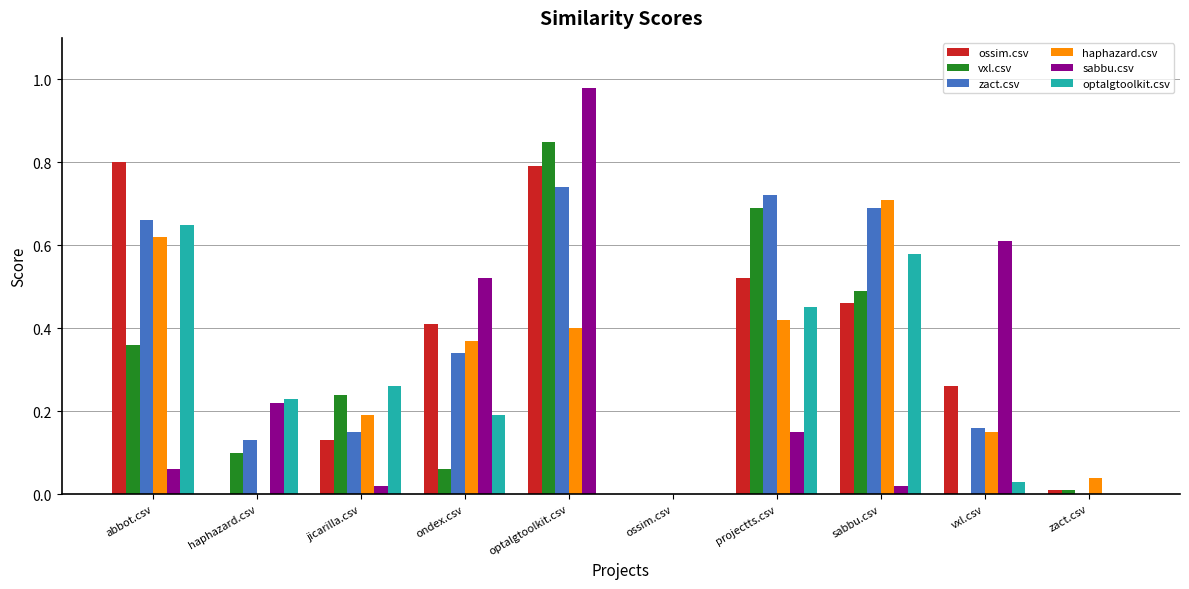

The value of sabbu.csv at zact.csv is -0.6. True or false?

False